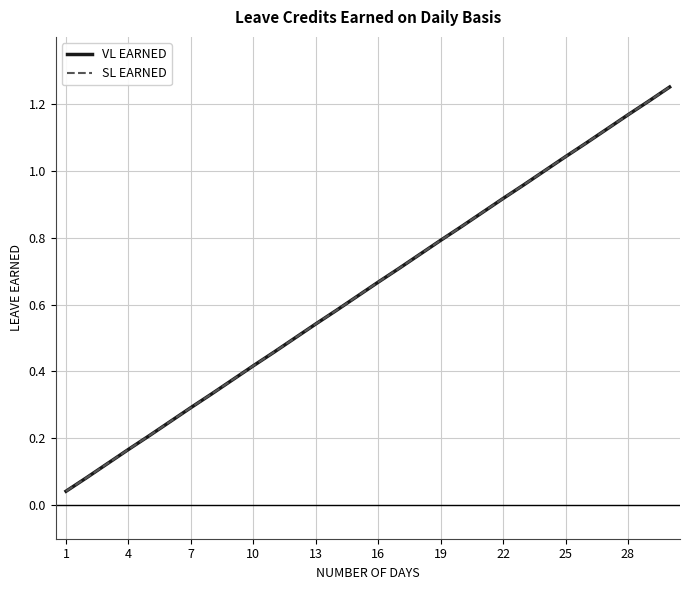

How many lines are shown in the chart?

2